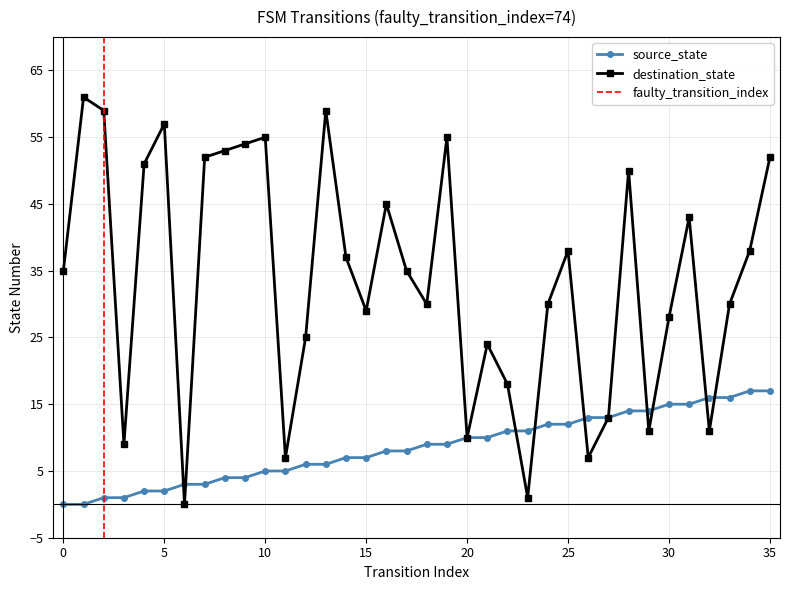

True or false: destination_state and source_state intersect in this chart.

True